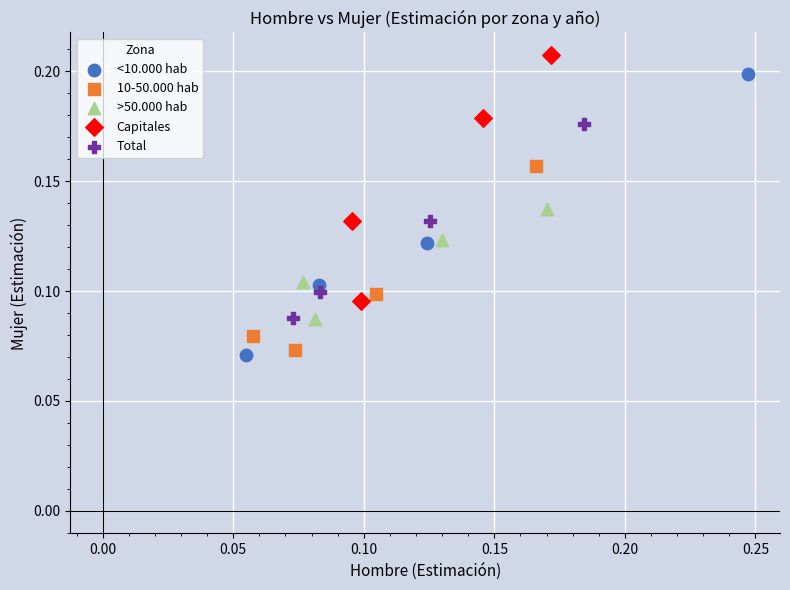

Which series reaches the maximum Y coordinate?

Capitales